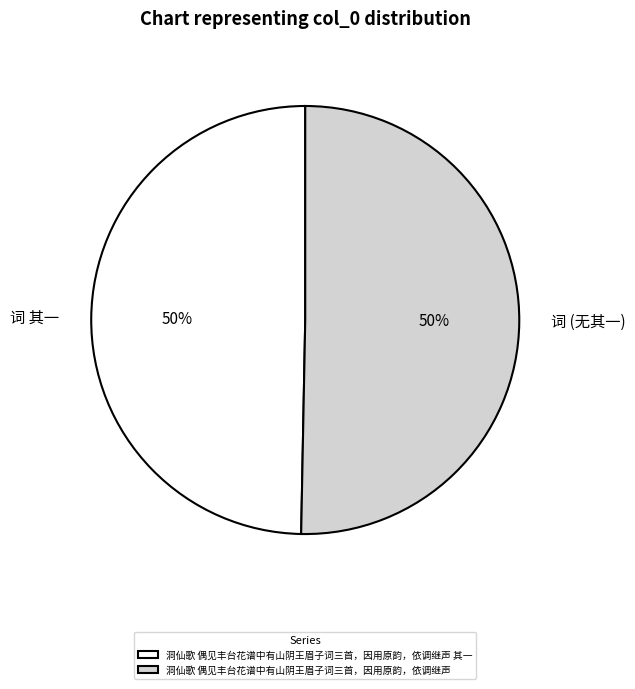

Is the sum of 词 (无其一) and 词 其一 greater than half?

Yes